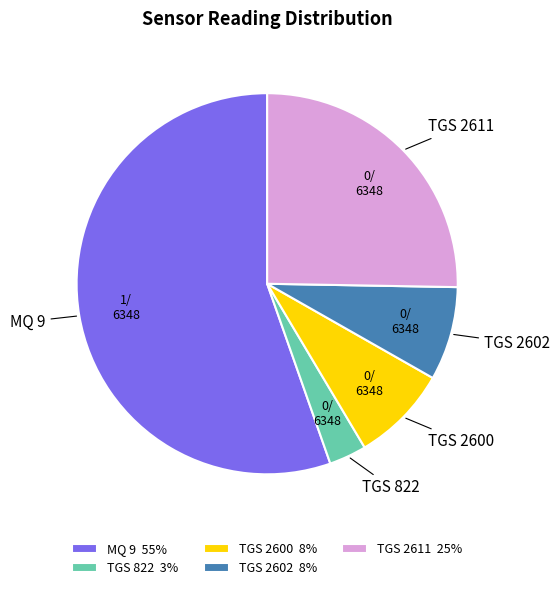

Is there any slice that represents more than half of the pie?

Yes